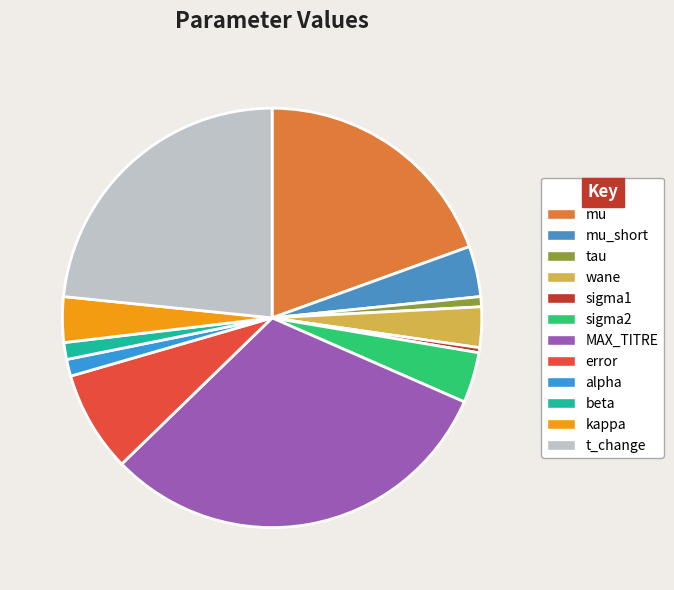

To the nearest percent, what is the average slice percentage?

8%